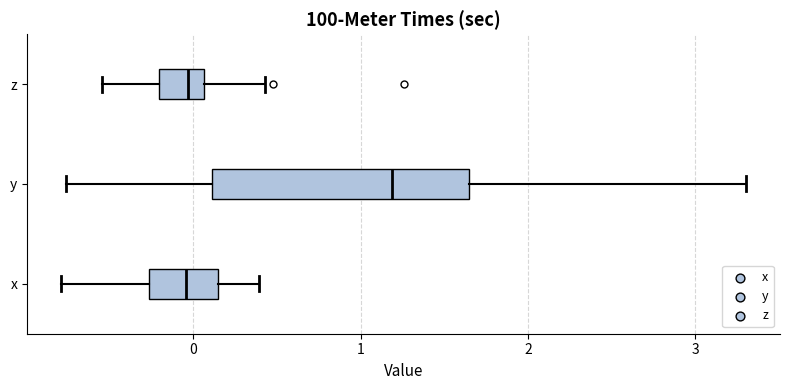

Comparing the boxes themselves (not the whiskers), which one is the widest?

y